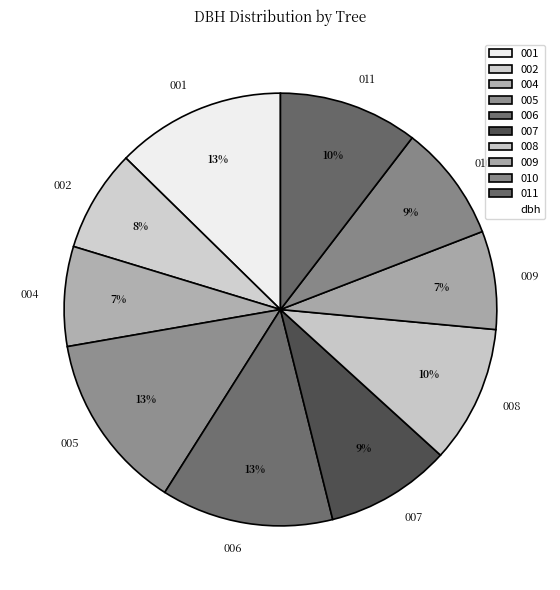

How many segments does this pie chart have?

10